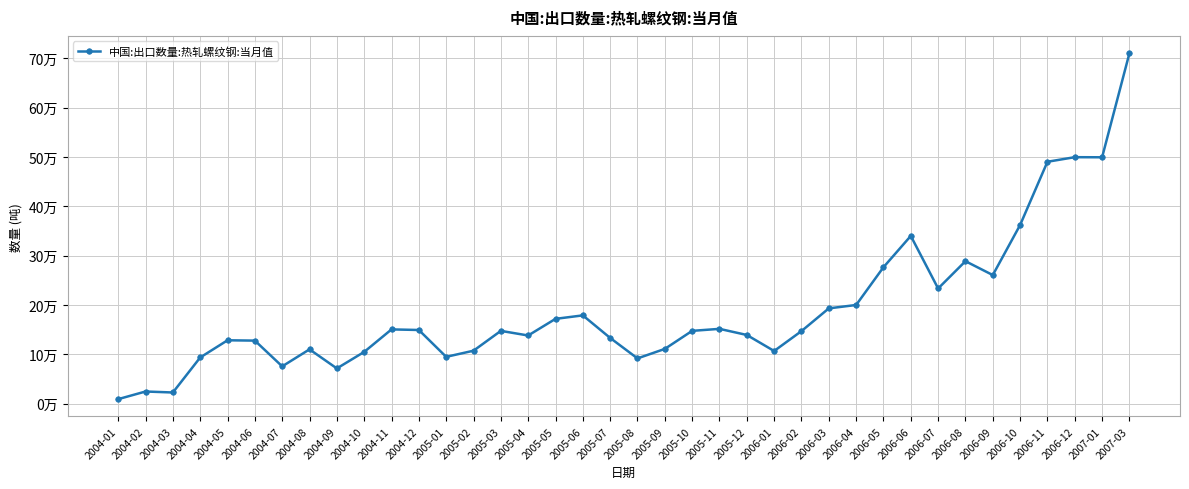

Is this an area chart (filled region under the line)?

No